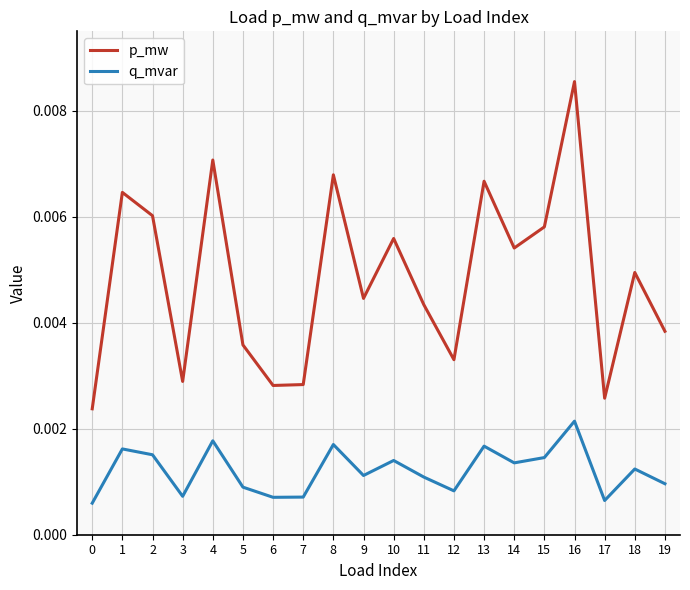

How many interior local valleys does the q_mvar series have?

6